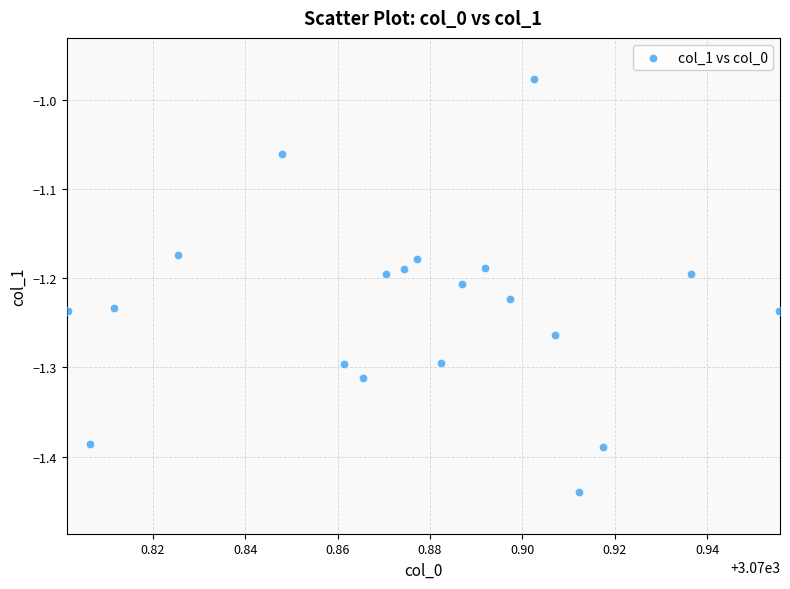

What is the range of Y values (max minus min)?

0.5